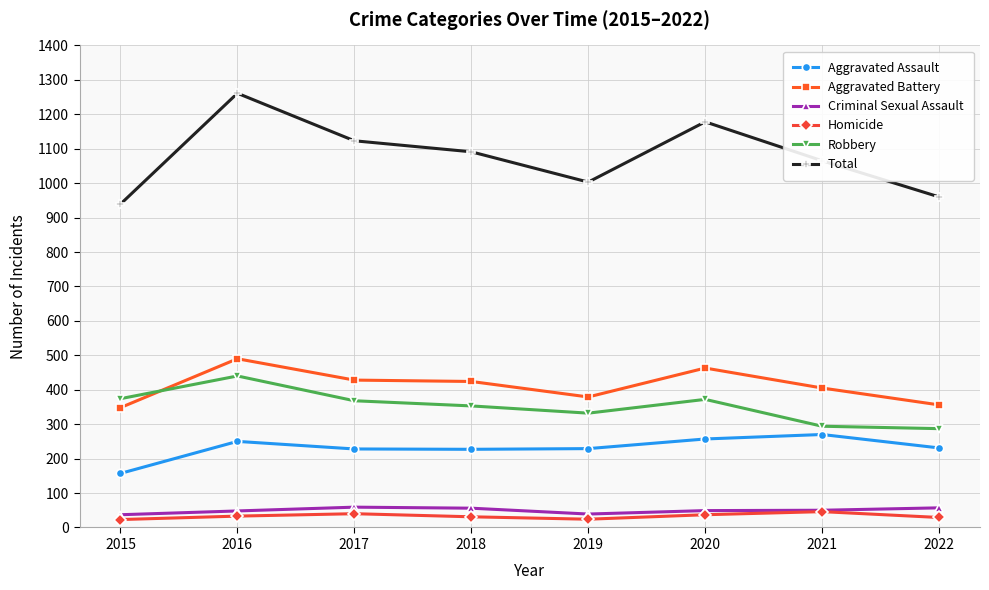

What is the sum of the Aggravated Battery values at 2017 and 2018?

852